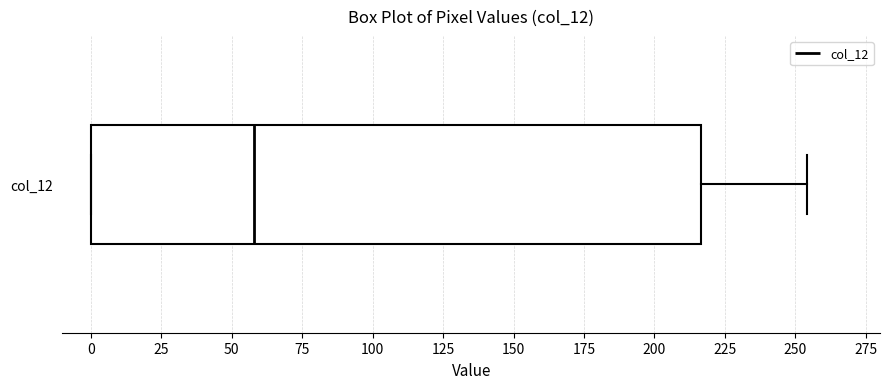

Read this box plot against the x-axis: the position of the median line, the range covered by the box, and the ends of both whiskers. The values are not printed on the chart, so give them approximately, as read against the axis.

median 60, box 0 to 215, whiskers 0 to 255